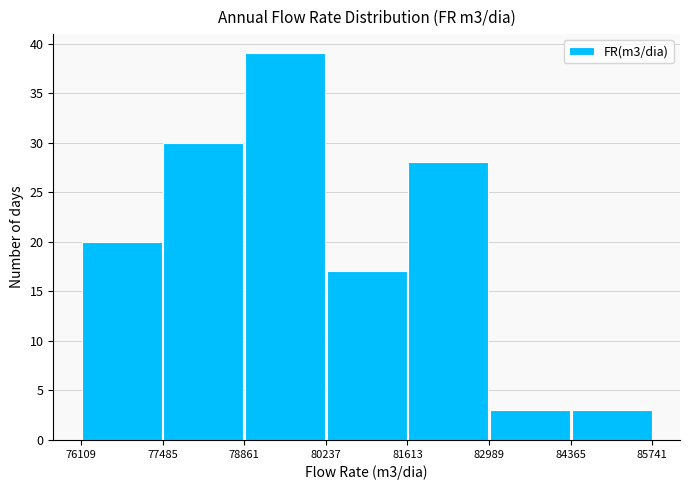

Over which range of the x-axis is the bar tallest?

78861 to 80237